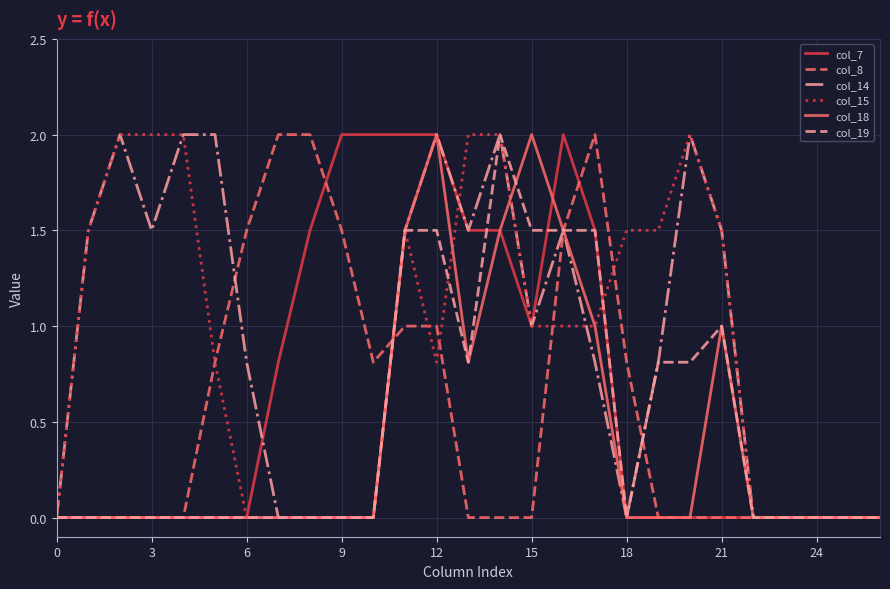

What is the highest value of the col_19 series?

2.0